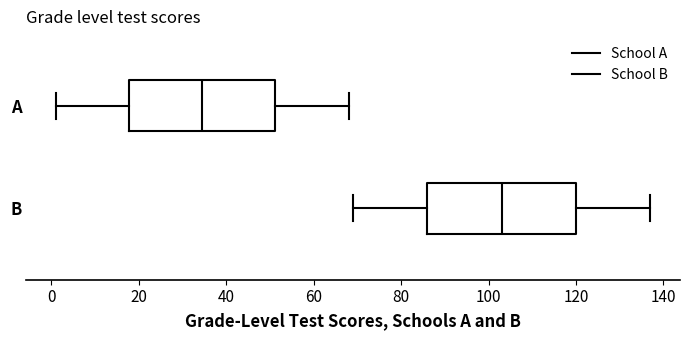

Which box's median line is the furthest to the left?

A